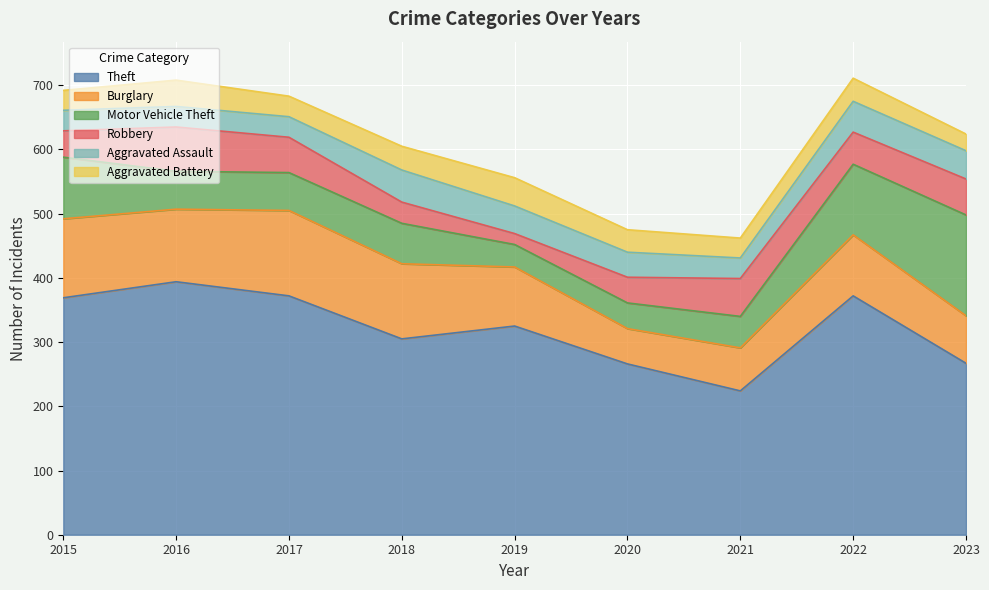

Reading left to right, list all the values displayed in this chart.

Theft: 369	394	372	305	325	266	224	372	267
Burglary: 123	113	133	117	92	55	67	95	74
Motor Vehicle Theft: 96	59	59	63	35	40	49	110	157
Robbery: 41	69	55	33	17	40	59	50	56
Aggravated Assault: 32	32	32	50	43	39	32	48	44
Aggravated Battery: 31	41	32	37	44	35	31	36	26